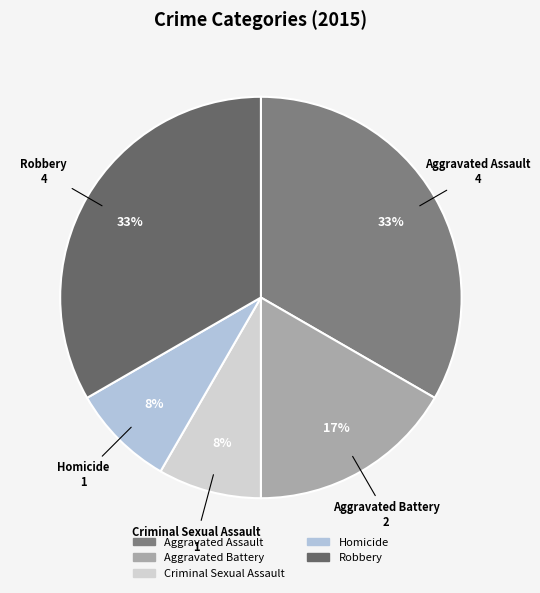

How many segments does this pie chart have?

5